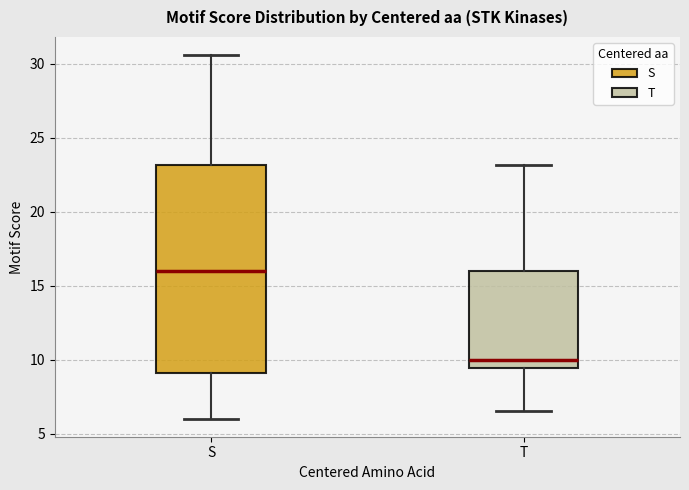

Where does the median line of the box for S sit on the y-axis? The values are not printed on the chart, so give them approximately, as read against the axis.

16.0